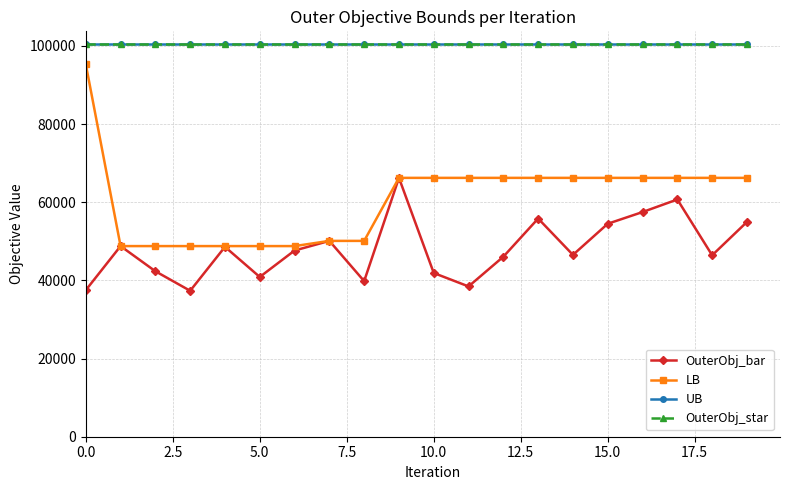

What is the value of the OuterObj_bar point at the 15th from the left?

46541